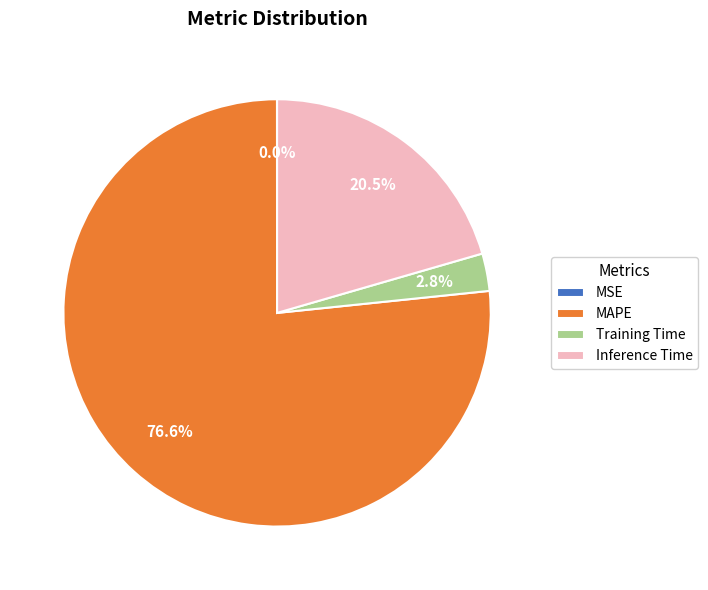

Do Inference Time and MAPE together represent more than half of the pie?

Yes